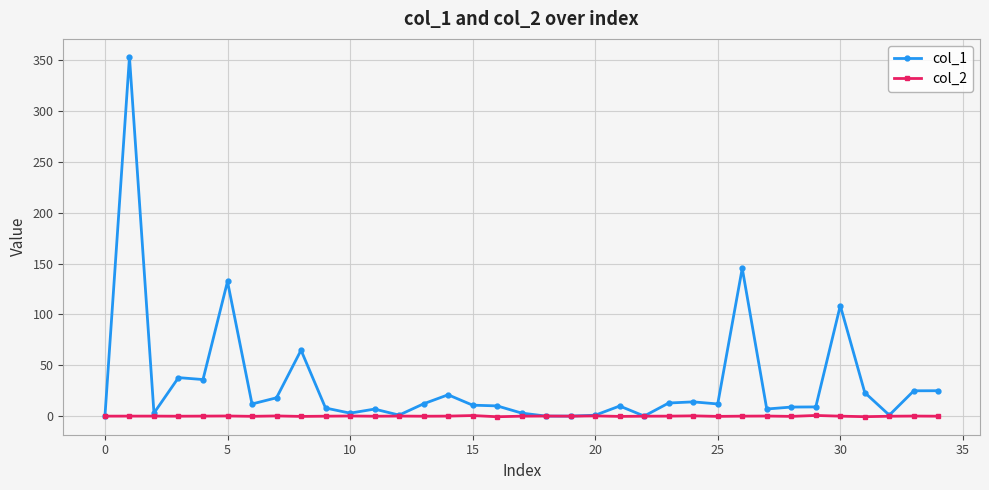

Which series ends up on top after the final intersection of col_2 and col_1?

col_1